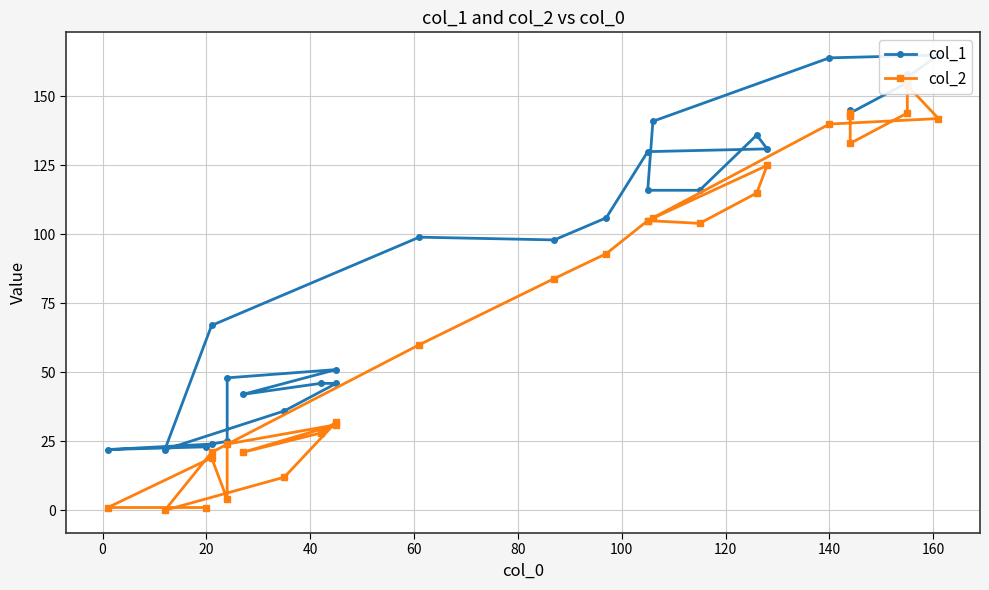

The value of col_1 at 19 is 6. True or false?

False